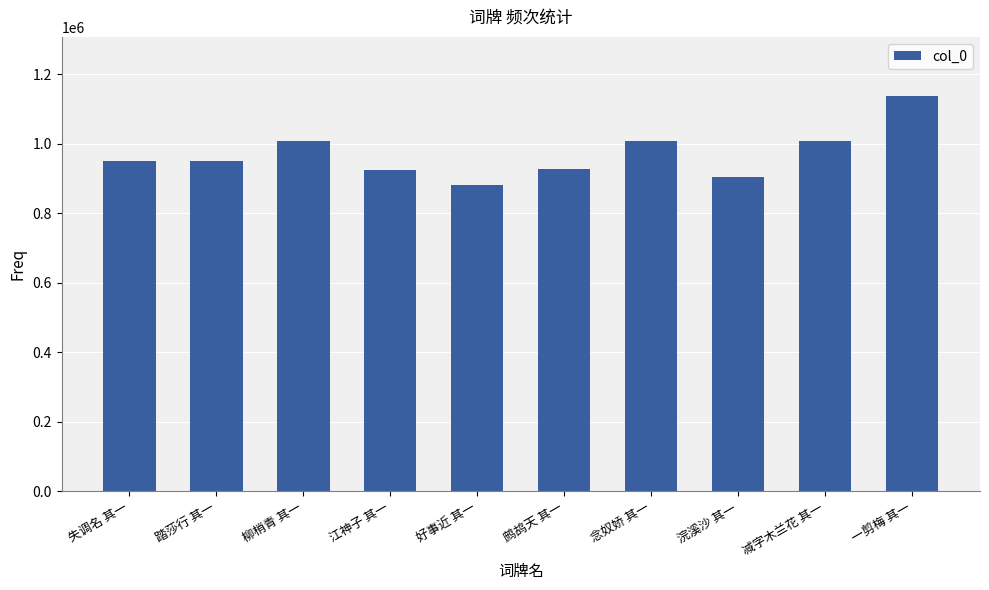

True or false: the data shows 1776641 at 念奴娇 其一.

False